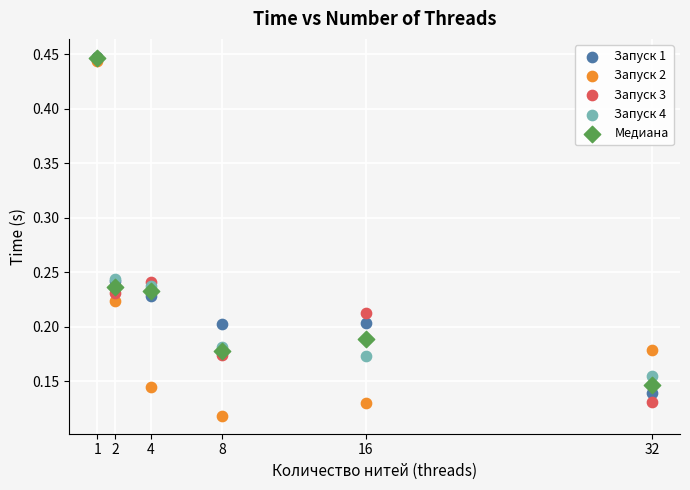

Which series reaches the minimum Y coordinate?

Запуск 2